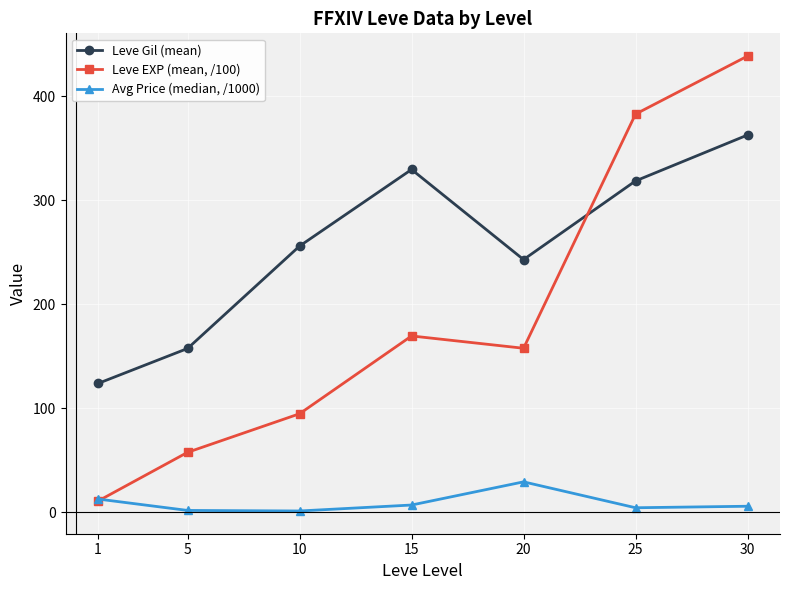

Rank the series by their maximum value, from highest to lowest.

Leve EXP (mean, /100), Leve Gil (mean), Avg Price (median, /1000)